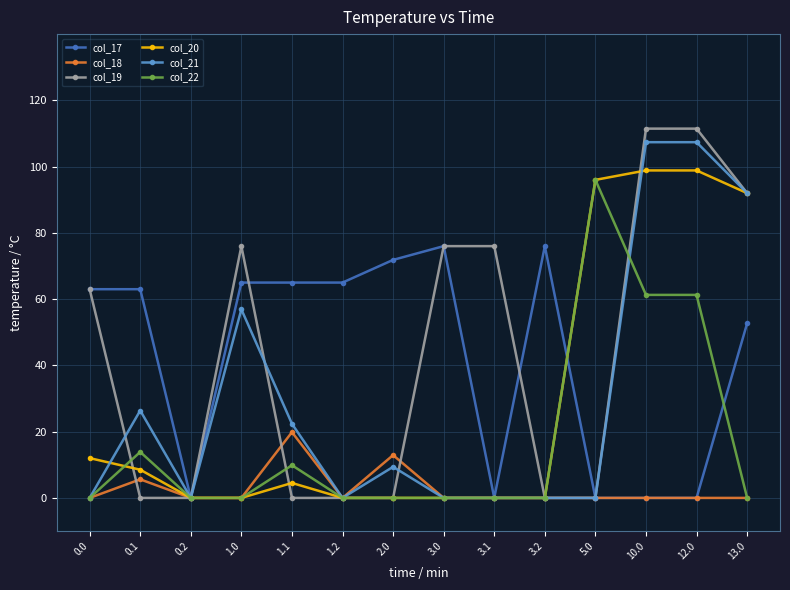

Is it true that col_17 equals 65.0 at 1.0?

True